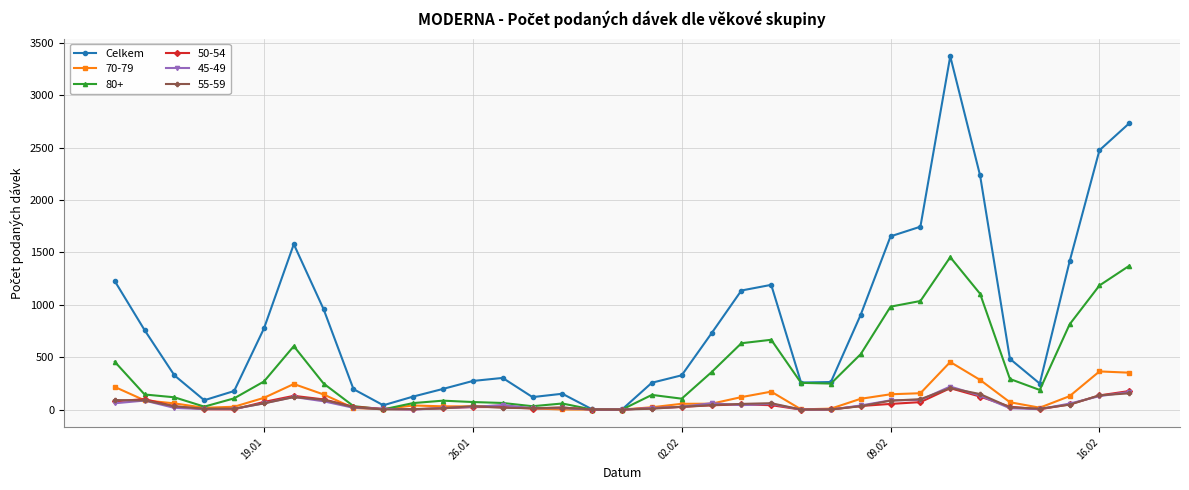

True or false: 80+ has more than 2 points higher than both neighbors.

True